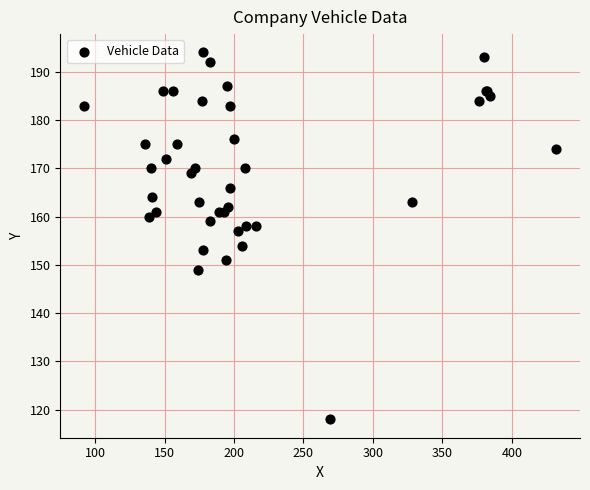

What Y value in the scatter plot is closest to 156?

157